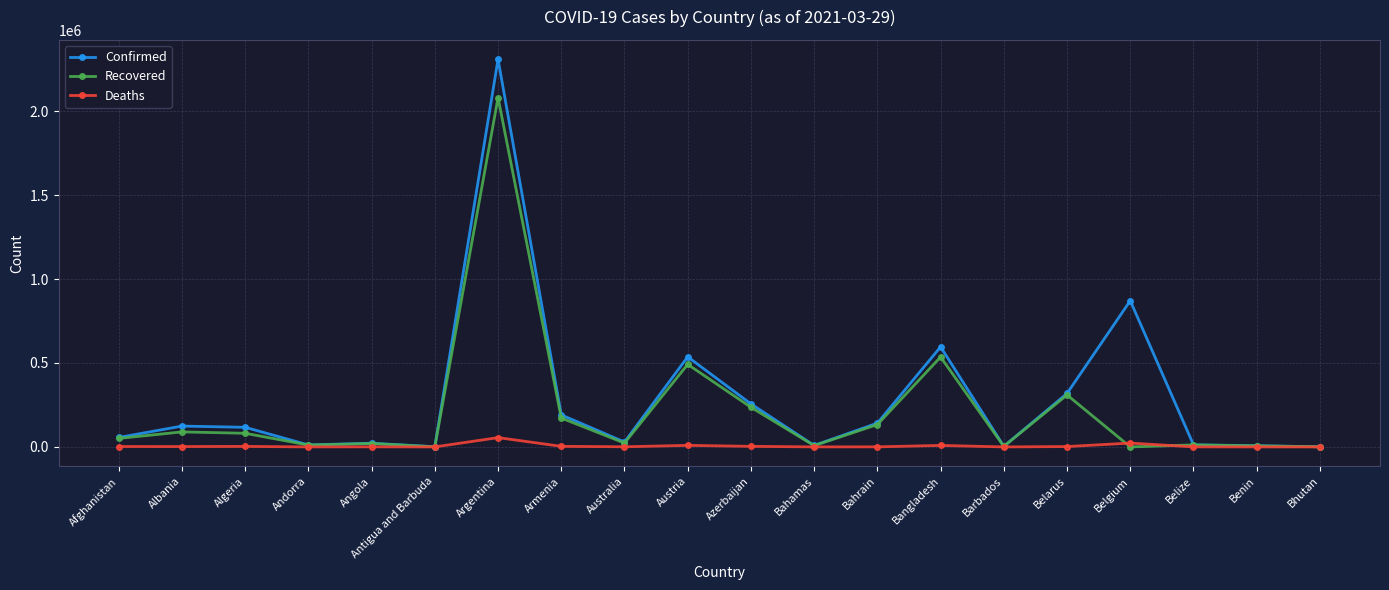

What is the average value of the Deaths series?

5809